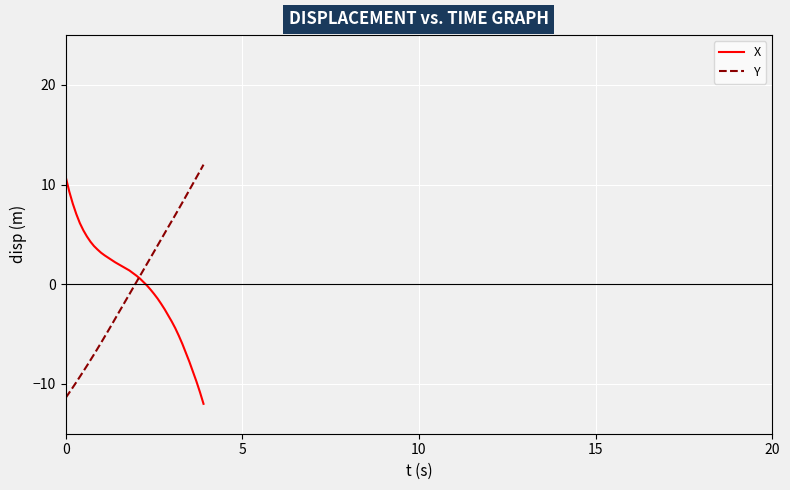

What is the minimum value shown in the chart?

-12.0